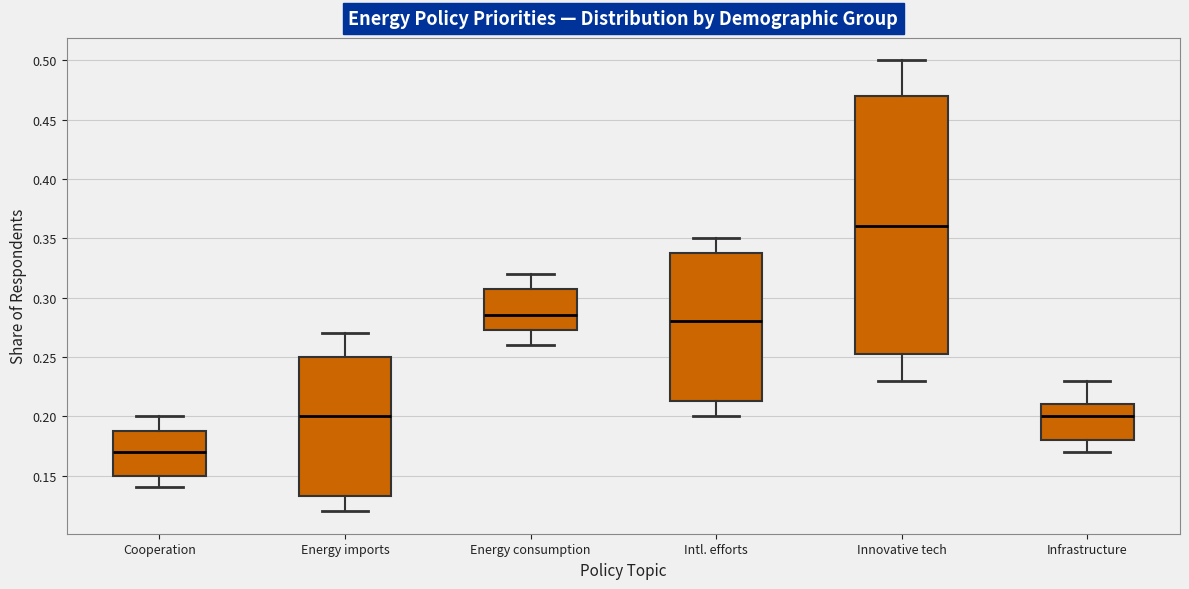

Which box's median line is the lowest?

Cooperation